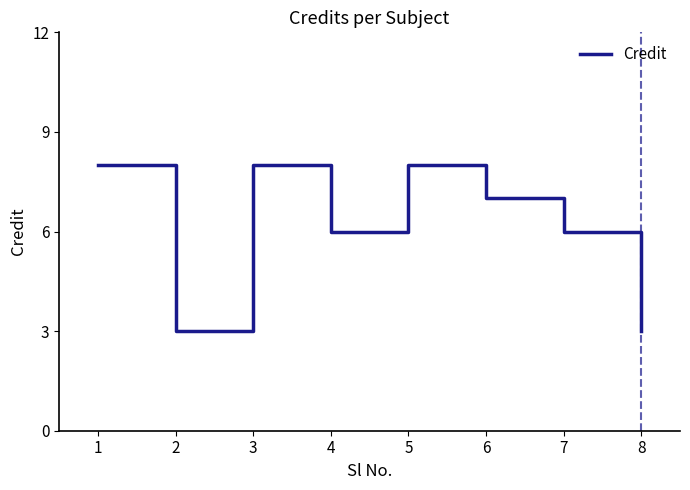

Is this an area chart (filled region under the line)?

No